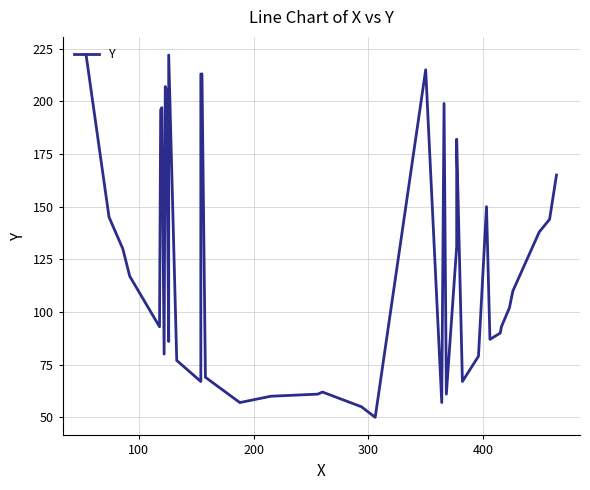

How many points are higher than both their immediate neighbors (excluding endpoints)?

8